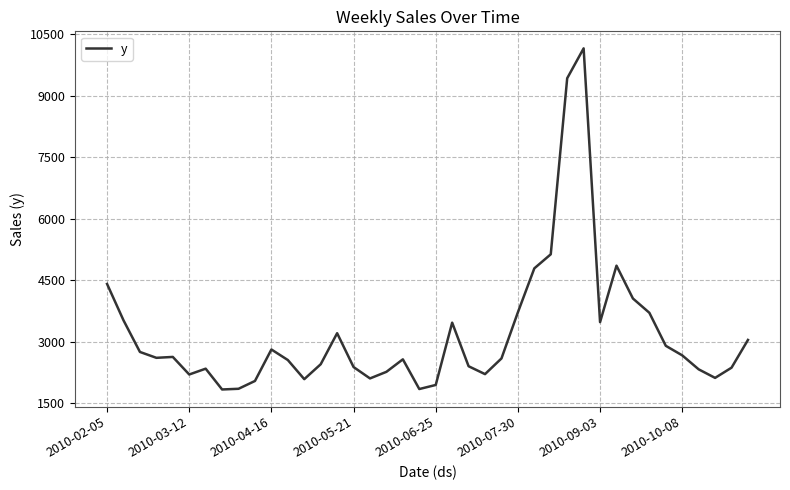

What is the difference between the maximum and minimum values?

8327.6